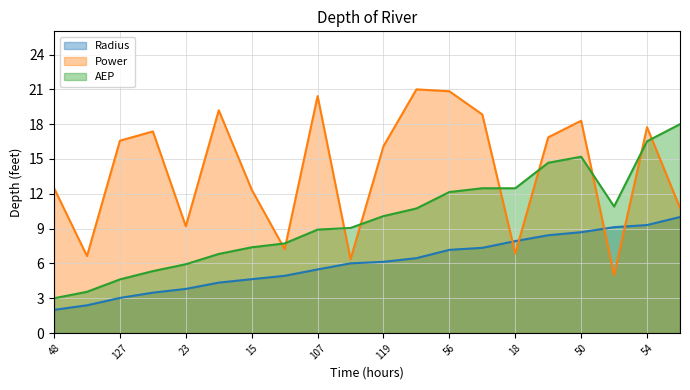

True or false: AEP has a value of 4.6 at 127.

True